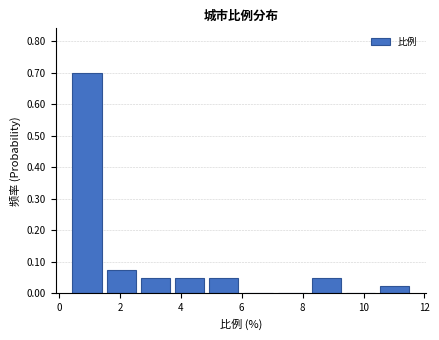

What is the height of the bar covering 10.4 to 11.6 on the x-axis? Neither the bar edges nor the heights are printed on the chart, so give them approximately, as read against the axes.

0.03